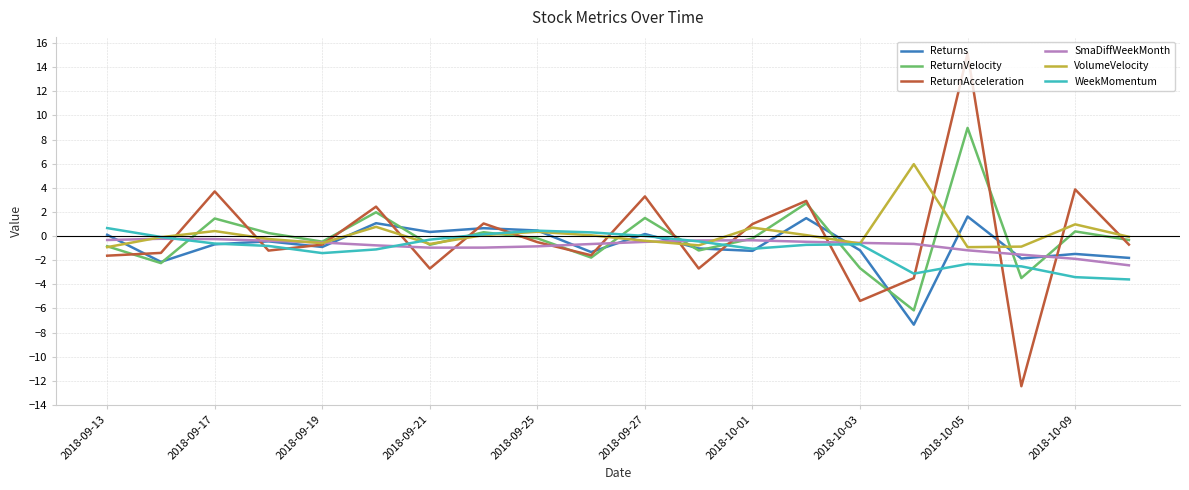

Which series ends up on top after the final intersection of ReturnAcceleration and WeekMomentum?

ReturnAcceleration